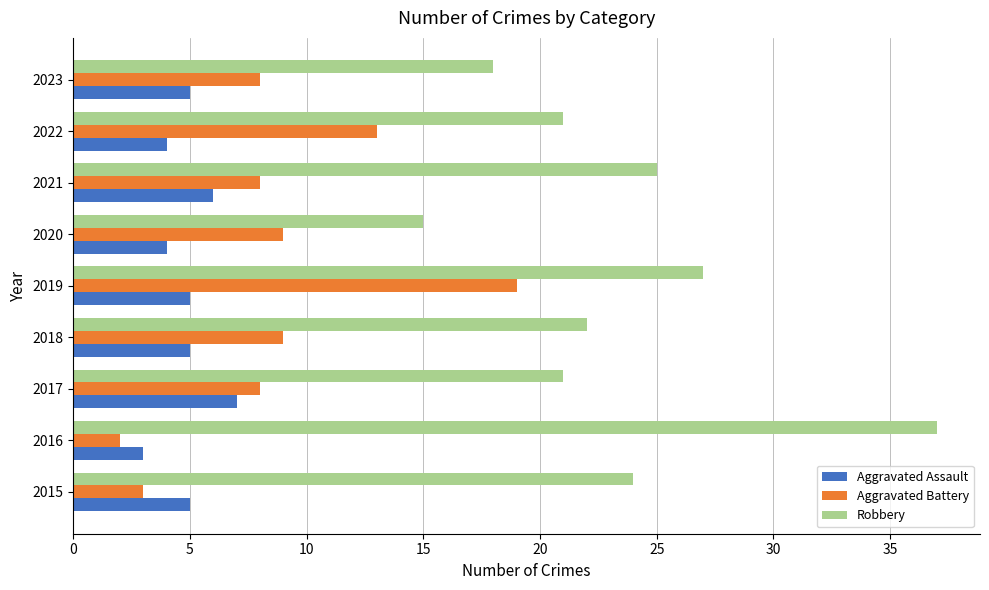

What is the approximate value of Aggravated Assault at 2019?

5